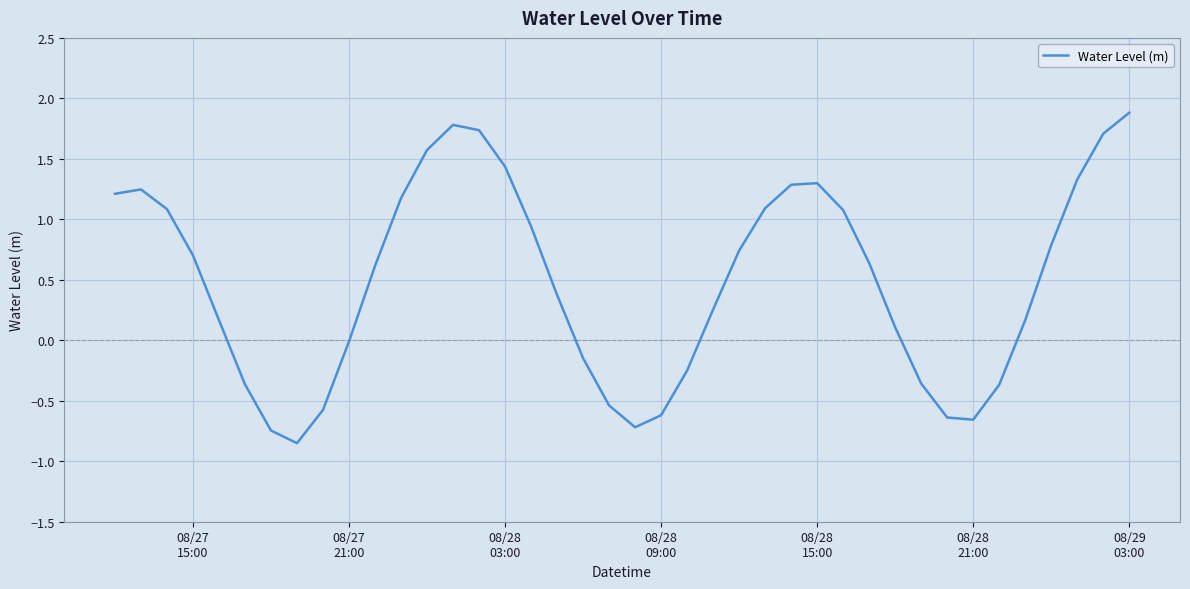

What is the difference between the maximum and minimum values?

2.7